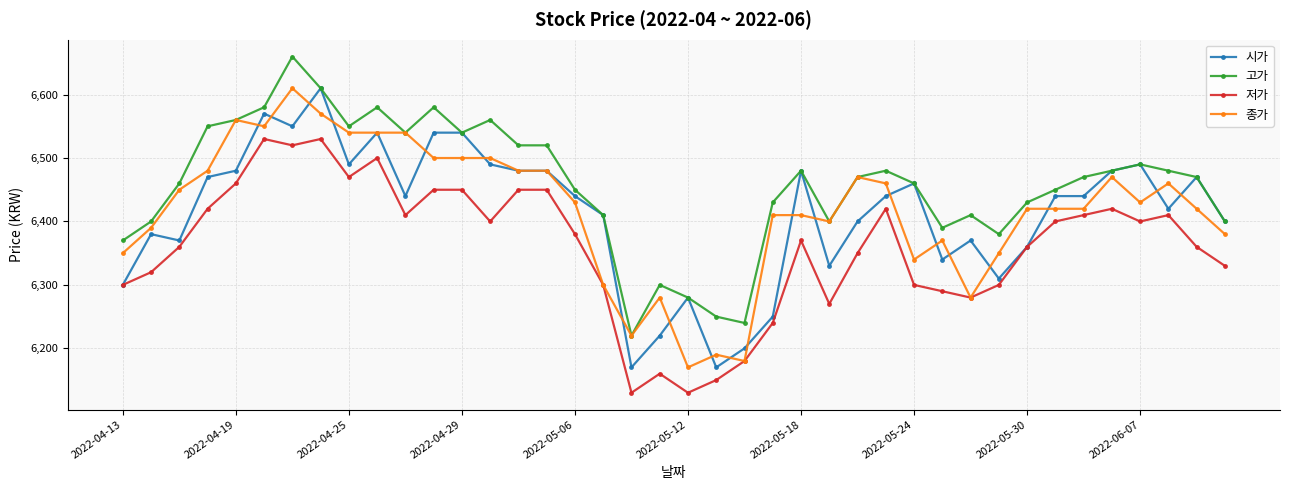

What is the greatest value displayed?

6660